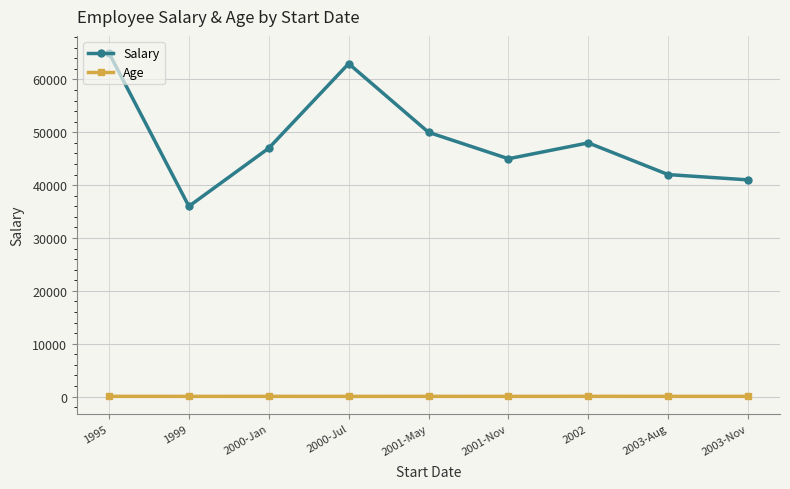

What is the label of the 3rd point from the left?

2000-Jan